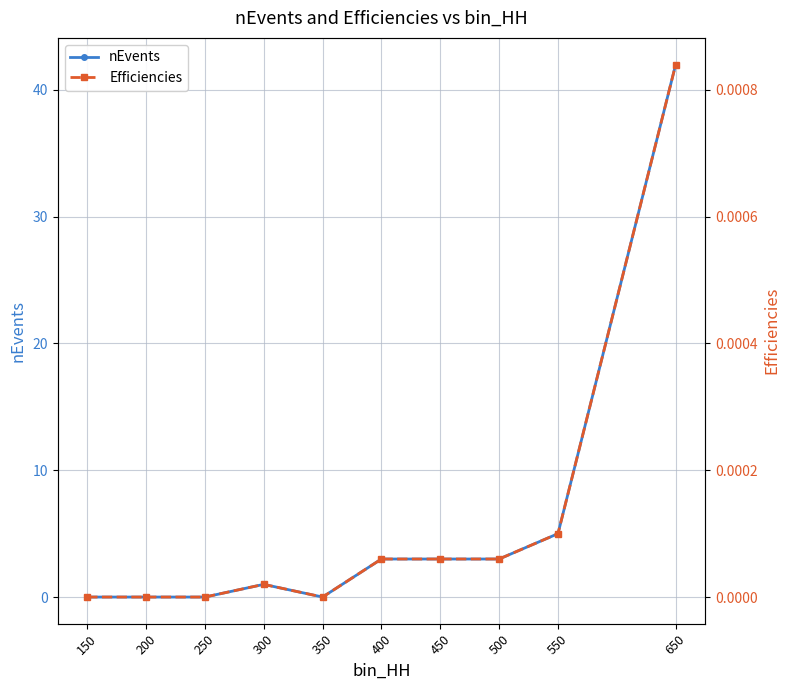

Which series has the widest spread of values?

nEvents